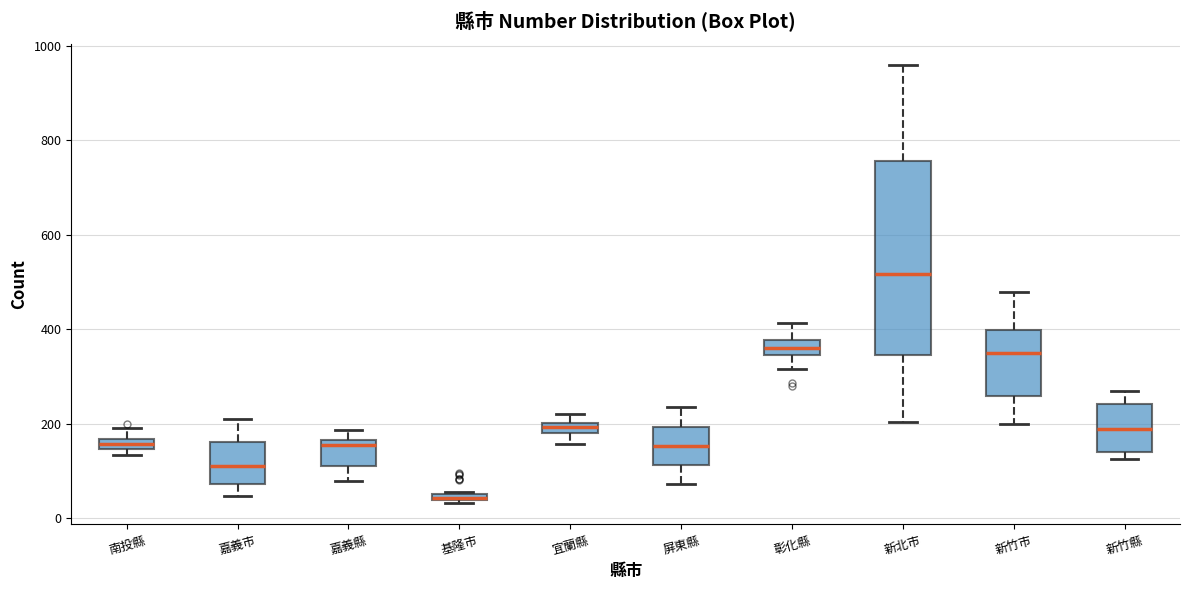

Where does the median line of the box for 彰化縣 sit on the y-axis? The values are not printed on the chart, so give them approximately, as read against the axis.

360